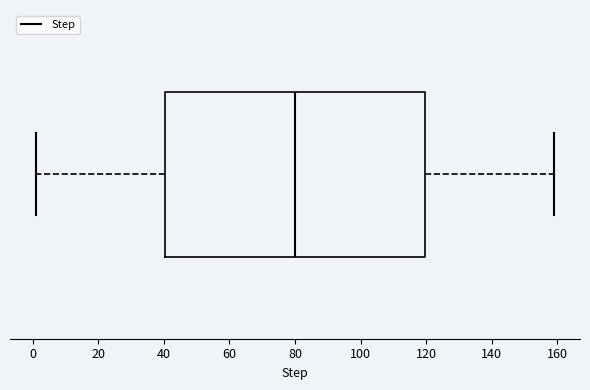

Transcribe this box plot: give where the median line is, the range the box spans, and where the two whiskers end, as read against the x-axis. The values are not printed on the chart, so give them approximately, as read against the axis.

median 80, box 40 to 120, whiskers 2 to 160